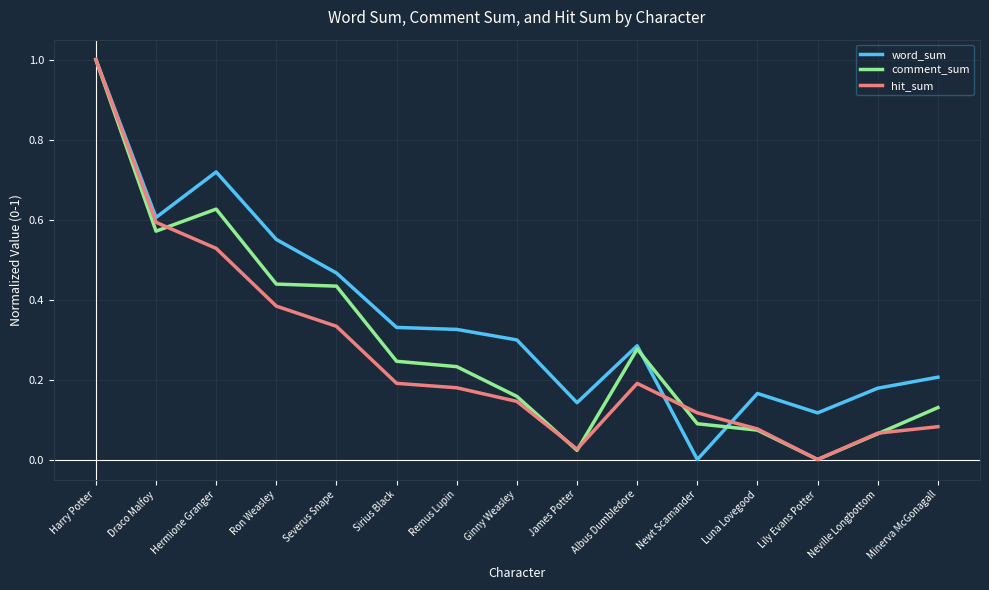

At Remus Lupin, list the series in order from smallest to largest.

hit_sum, comment_sum, word_sum